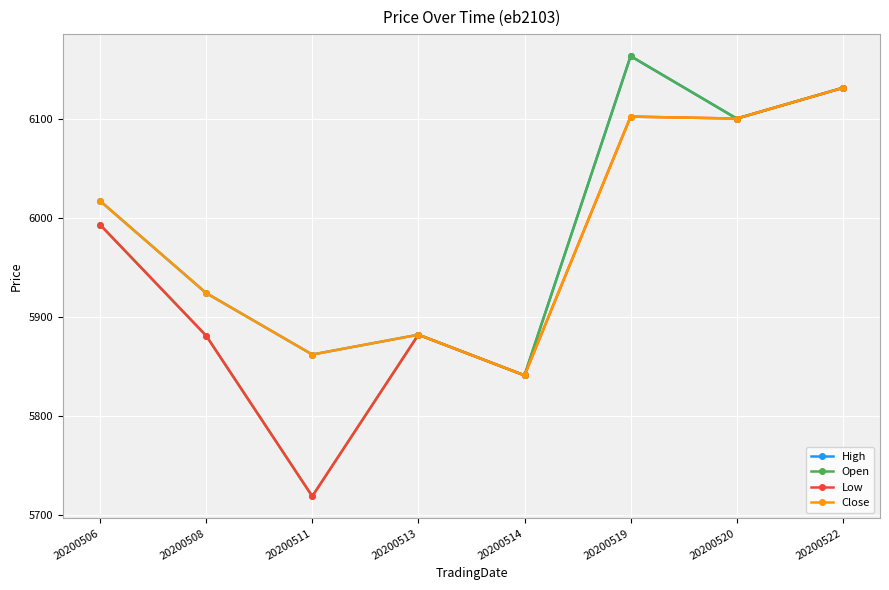

At which label does High reach its minimum?

20200514